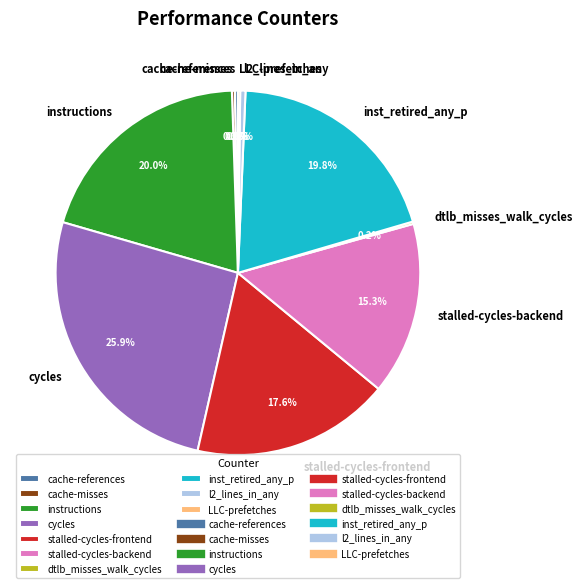

To the nearest percent, what is the difference between the l2_lines_in_any and stalled-cycles-frontend slice percentages?

17%